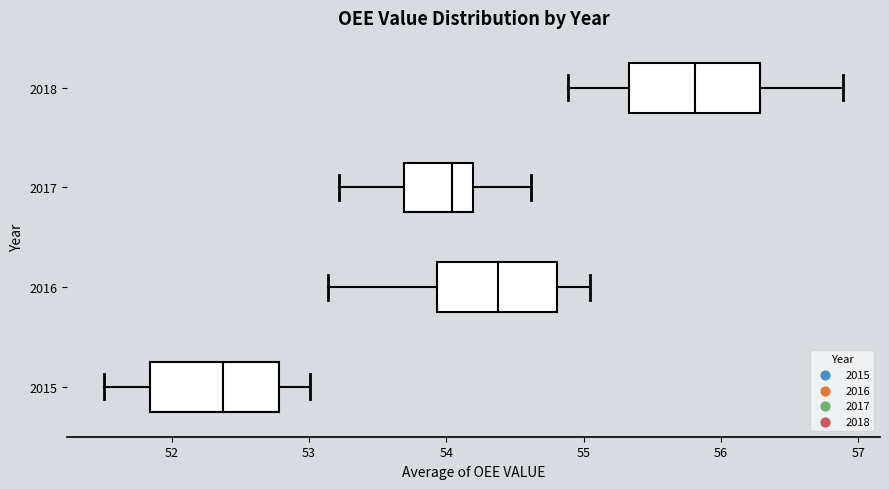

Where does the left whisker of the box at y = 2015 end on the x-axis? The values are not printed on the chart, so give them approximately, as read against the axis.

51.5